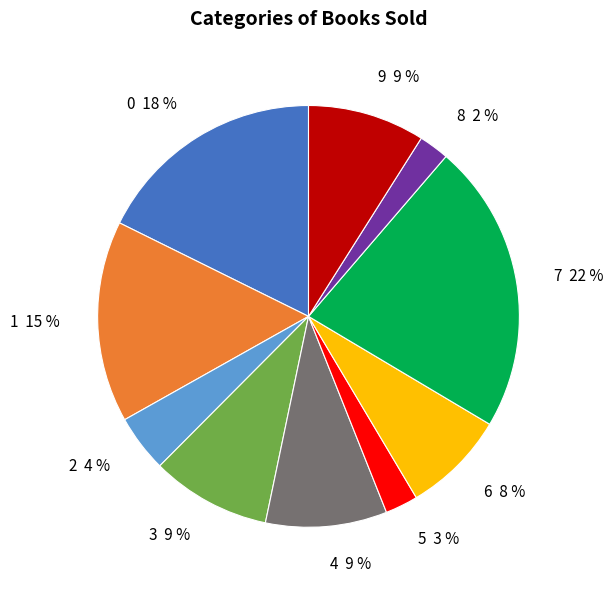

To the nearest percent, what is the combined percentage of 4 and 3?

18%